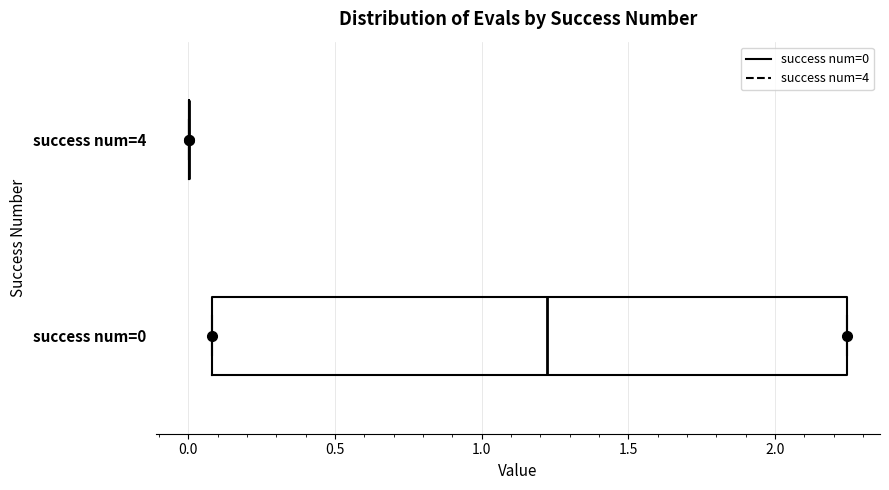

Reading bottom to top, transcribe this box plot: for each box, give where its median line is, the range the box spans, and where its two whiskers end, as read against the x-axis. The values are not printed on the chart, so give them approximately, as read against the axis.

success num=0: median 1.20, box 0.10 to 2.25, whiskers 0.10 to 2.25
success num=4: box collapsed to a line at 0.00, whiskers 0.00 to 0.00